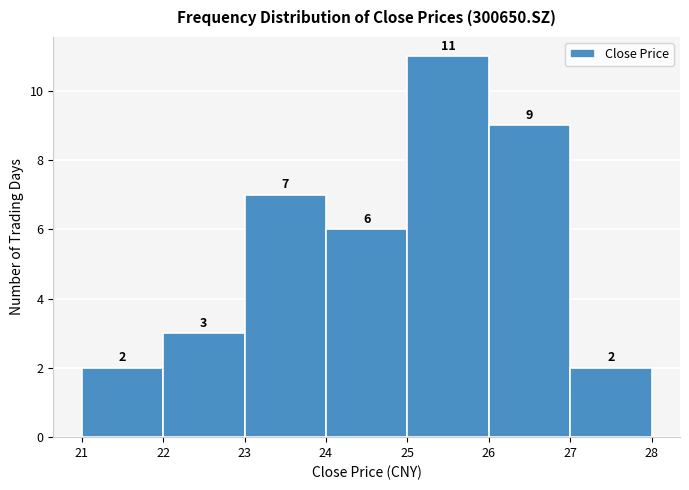

How tall is the bar that spans 23 to 24 on the x-axis?

7